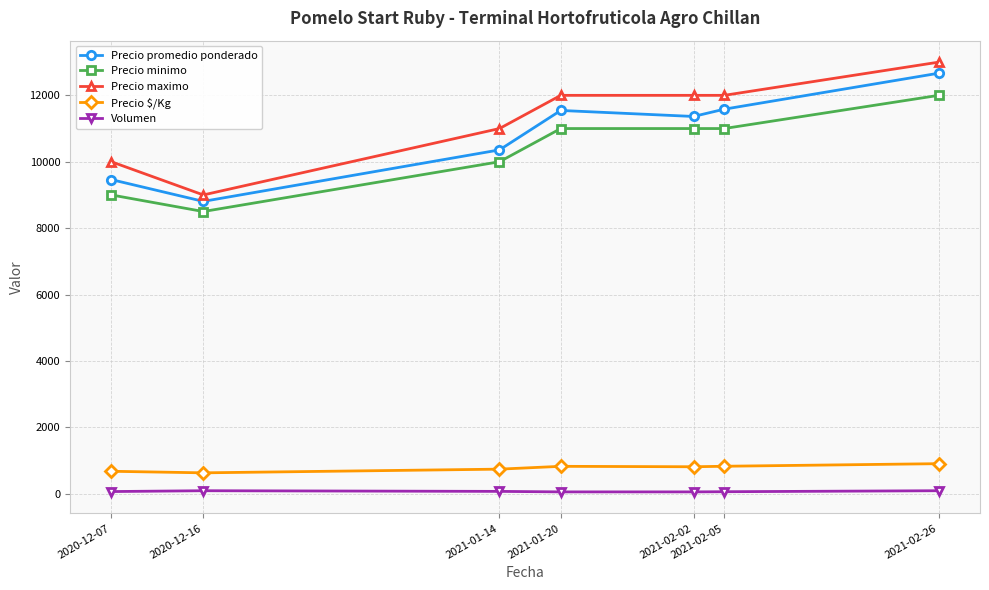

In Precio promedio ponderado, how many points are lower than both neighbors (excluding endpoints)?

2